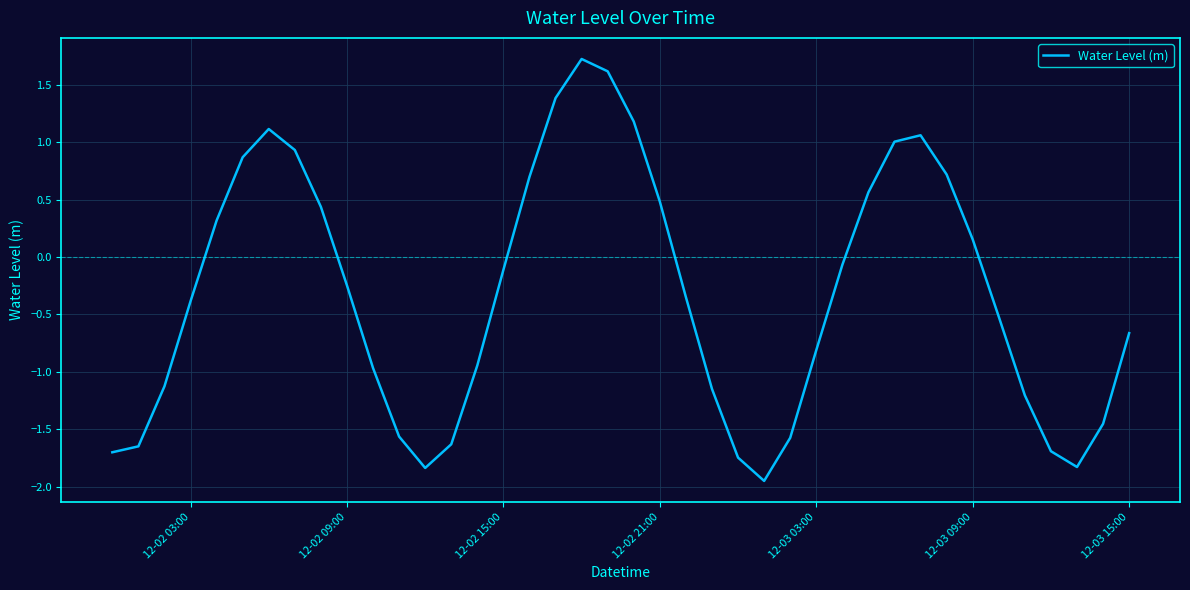

What is the greatest value displayed?

1.7